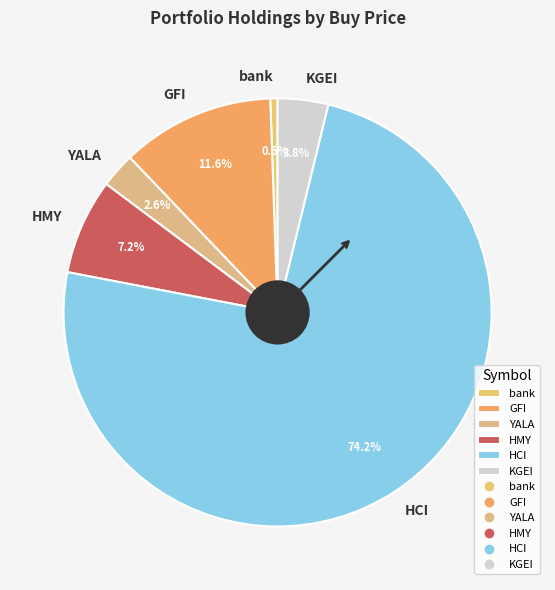

To the nearest percent, what is the difference between the largest and smallest slice percentages?

74%